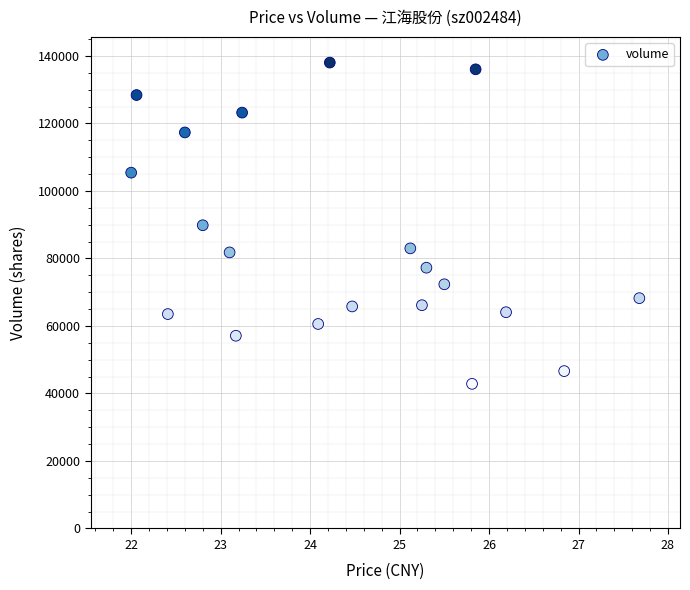

What is the range of Y values (max minus min)?

95183